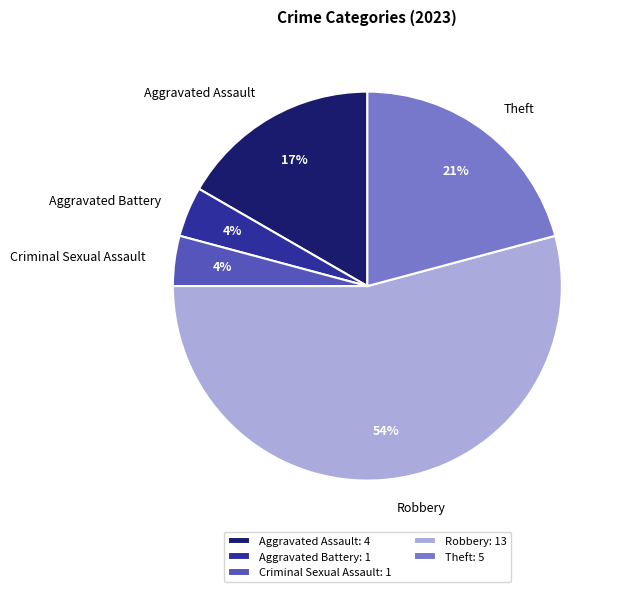

True or false: Aggravated Assault accounts for 17% of the total.

True